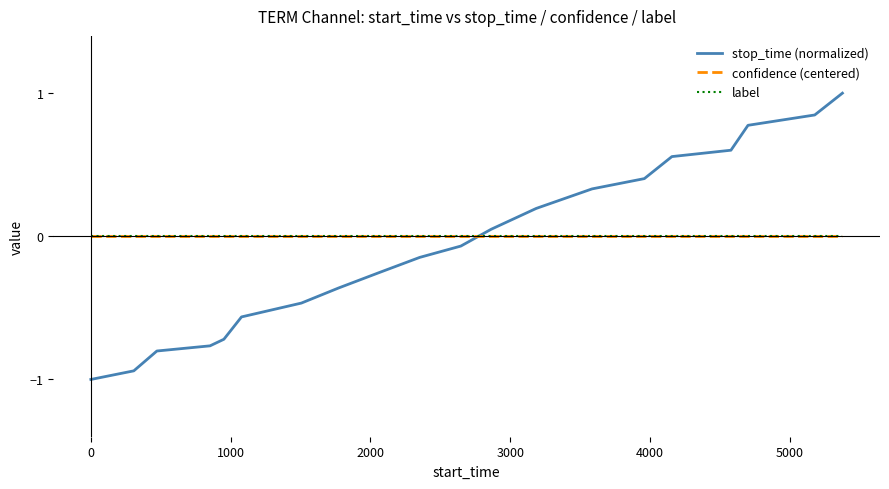

Reading left to right, what are all the values shown in this chart?

stop_time (normalized): -1.0	-0.9	-0.8	-0.8	-0.7	-0.6	-0.5	-0.4	-0.3	-0.1	-0.1	0.0	0.2	0.3	0.4	0.6	0.6	0.8	0.8	1.0
confidence (centered): -0.0	-0.0	-0.0	-0.0	-0.0	-0.0	-0.0	-0.0	-0.0	-0.0	-0.0	-0.0	-0.0	-0.0	-0.0	-0.0	-0.0	-0.0	-0.0	-0.0
label: 0.0	0.0	0.0	0.0	0.0	0.0	0.0	0.0	0.0	0.0	0.0	0.0	0.0	0.0	0.0	0.0	0.0	0.0	0.0	0.0